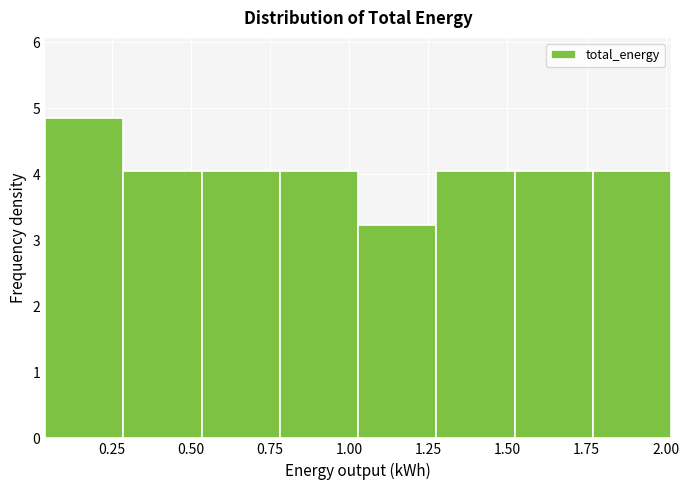

Which range on the x-axis has the tallest bar?

0.05 to 0.30